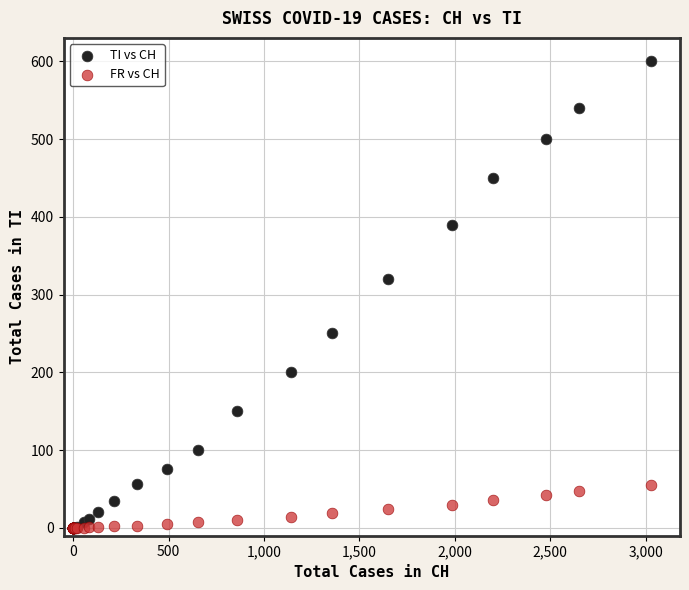

In the TI vs CH series, what Y value is closest to 300?

320